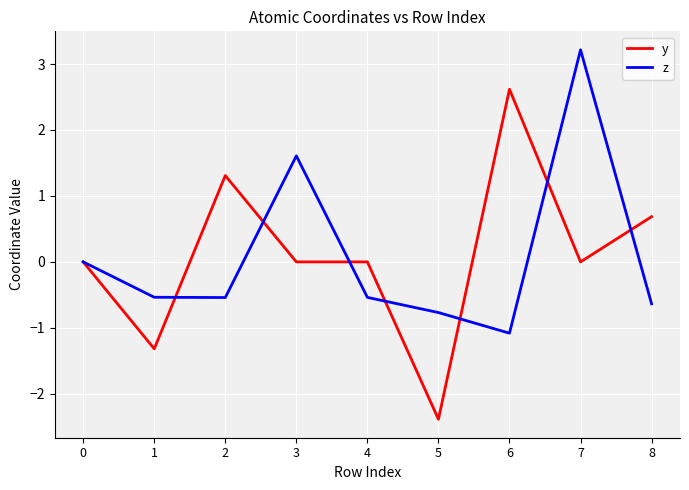

True or false: z and y intersect in this chart.

True